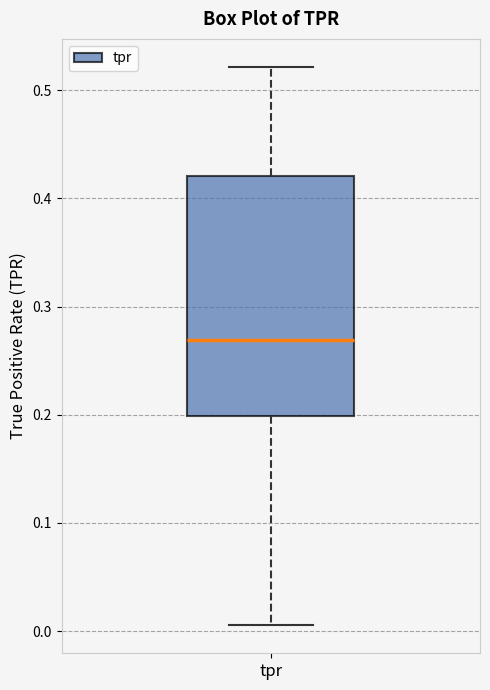

Read this box plot against the y-axis: the position of the median line, the range covered by the box, and the ends of both whiskers. The values are not printed on the chart, so give them approximately, as read against the axis.

median 0.27, box 0.20 to 0.42, whiskers 0.01 to 0.52